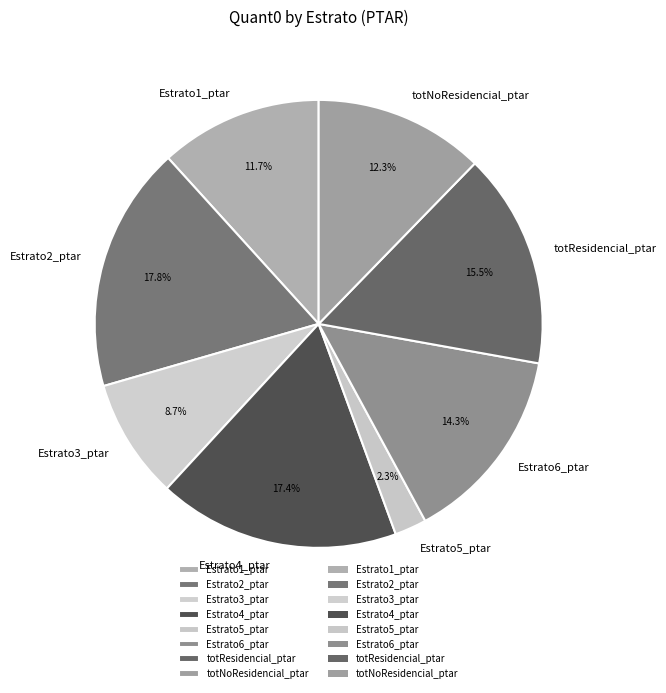

Does Estrato5_ptar represent more than half of the total?

No